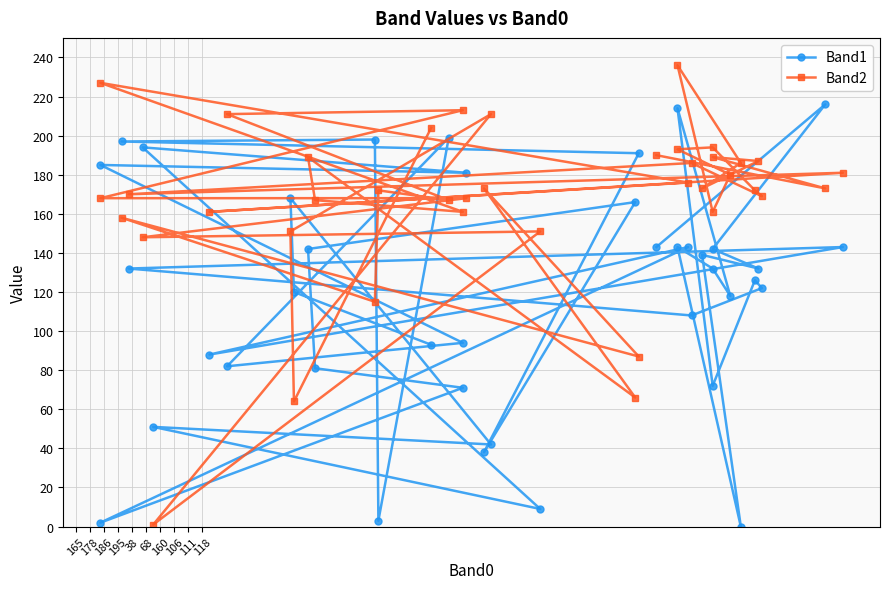

What is the difference between the second highest and second lowest values in the Band1 series?

212